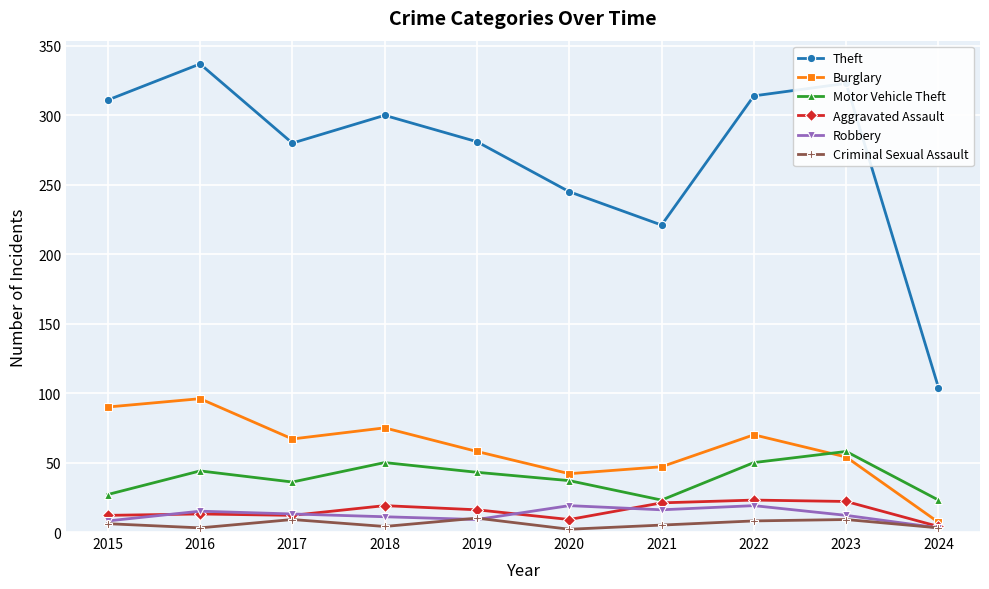

Which series has the largest range (max minus min)?

Theft